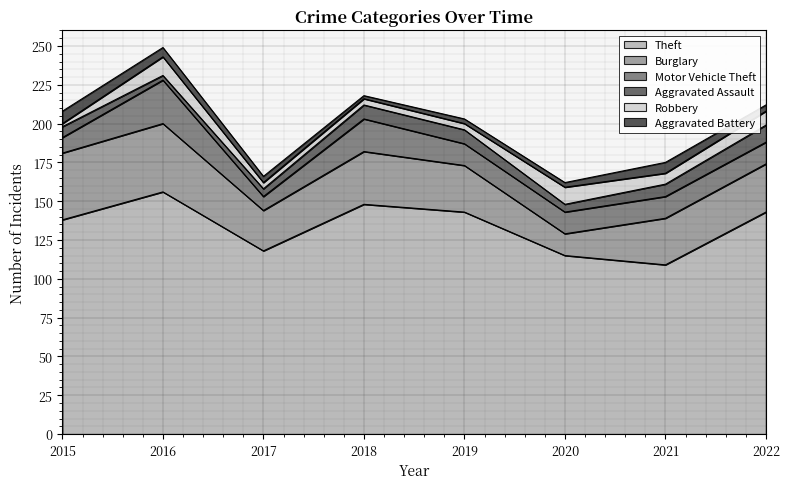

How many categories are shown in the chart?

8